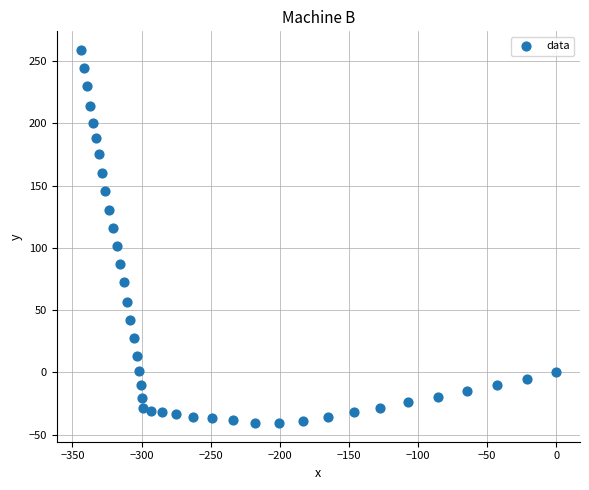

What is the range of Y values (max minus min)?

299.5